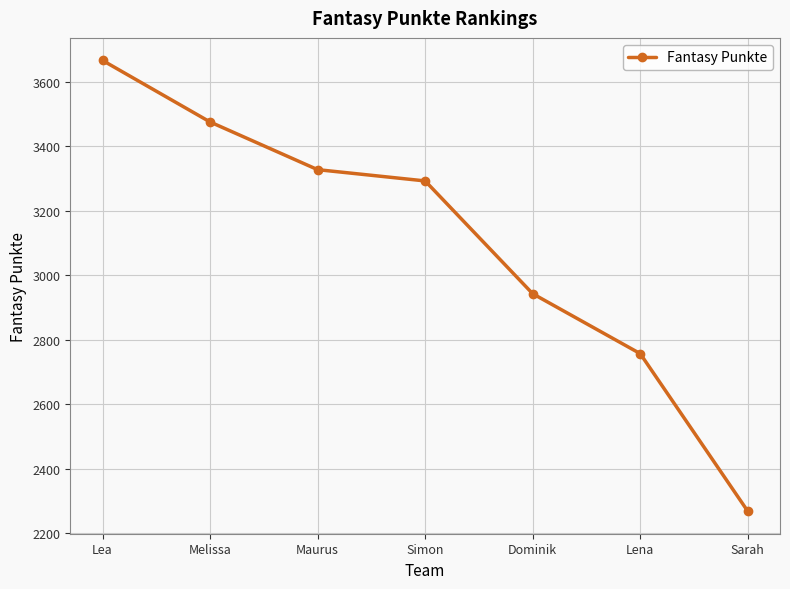

The chart shows a value of 1306 at Simon. True or false?

False